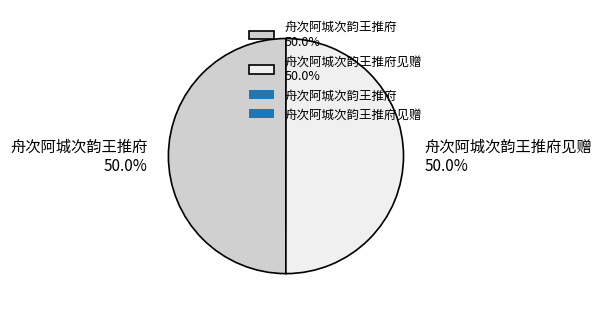

How much of the chart is everything except 舟次阿城次韵王推府 50.0%?

50.0%